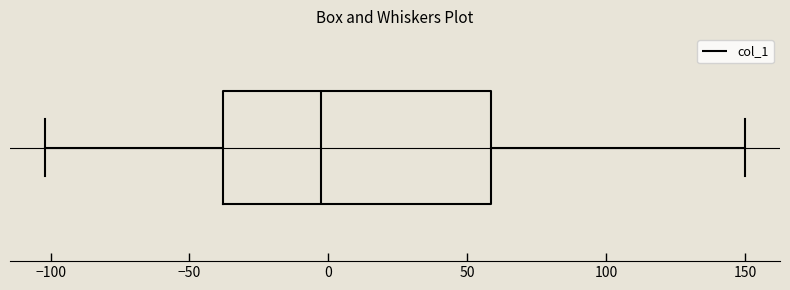

Where is the right edge of the box on the x-axis? The values are not printed on the chart, so give them approximately, as read against the axis.

60